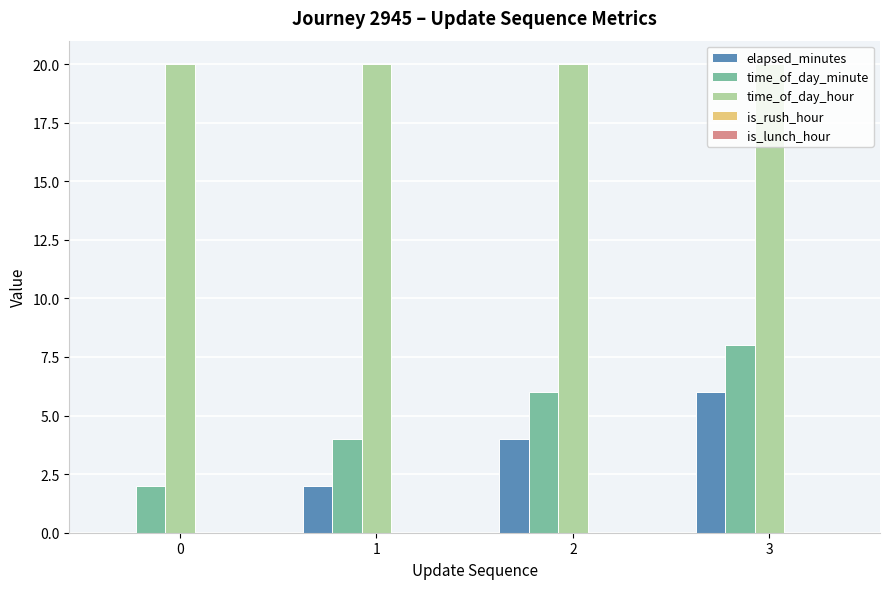

The time_of_day_minute series shows 8 at 3. True or false?

True